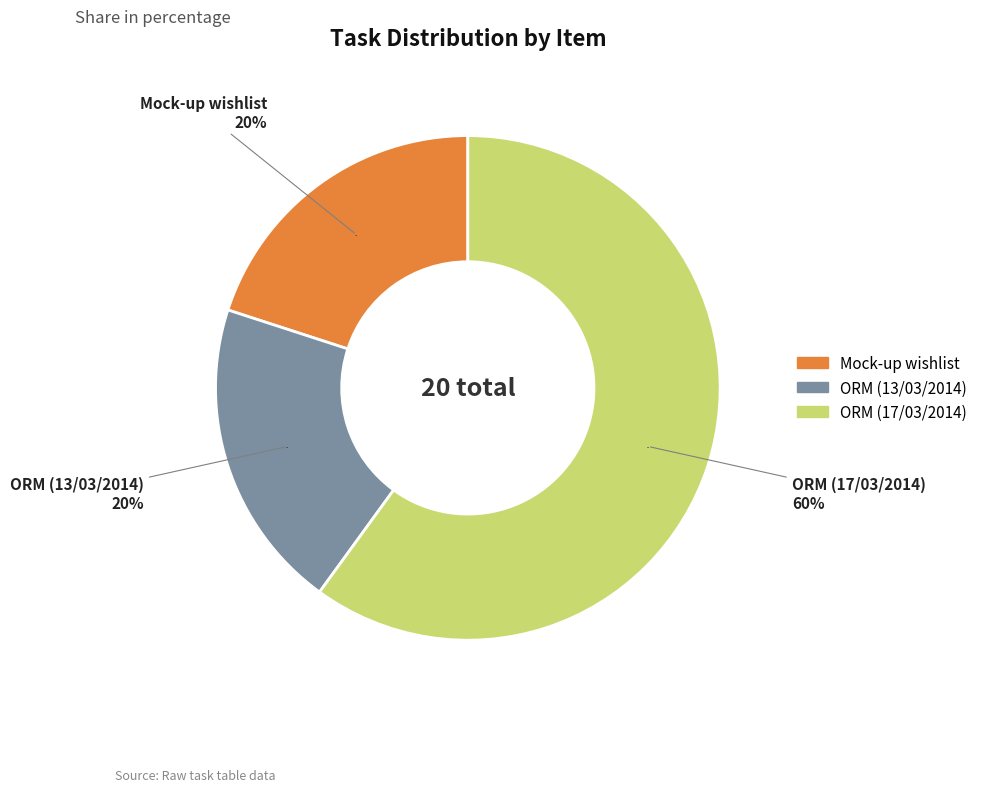

Does ORM (13/03/2014) represent more than half of the total?

No